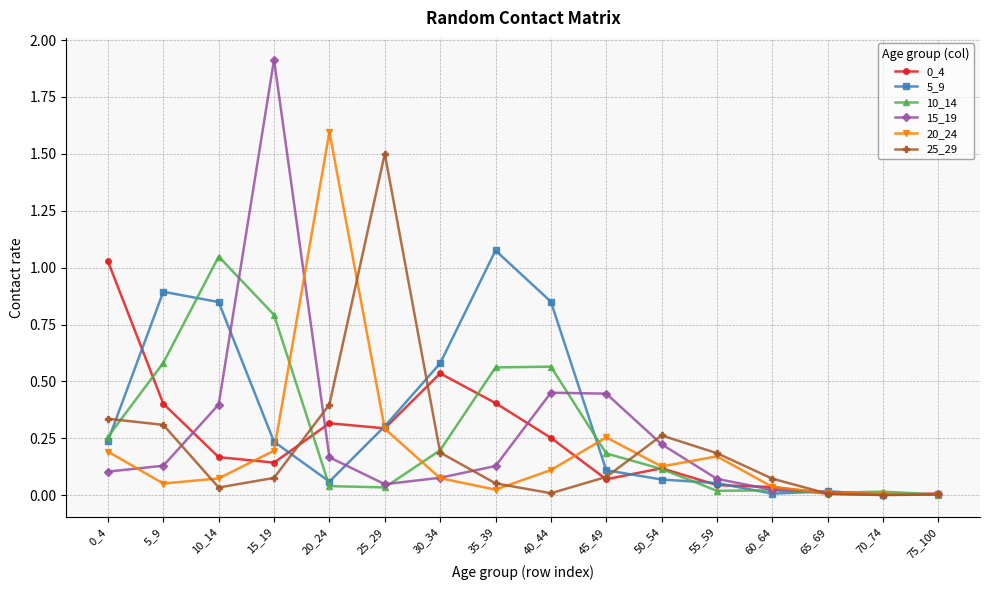

The value of 5_9 at 15_19 is 0.2. True or false?

True